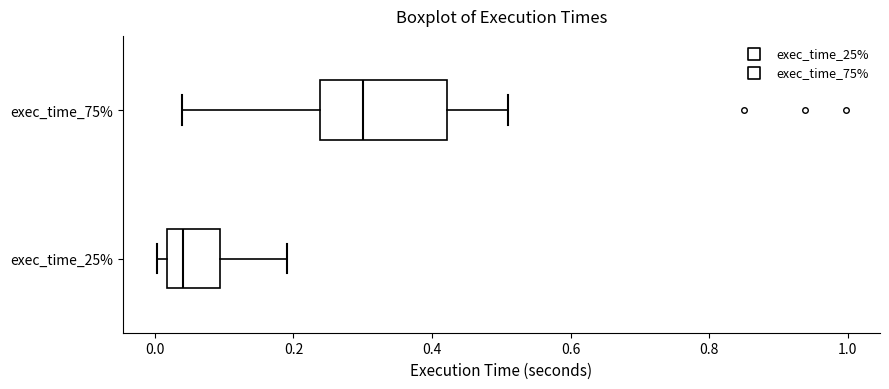

Reading bottom to top, read every box against the x-axis: the position of its median line, the range the box covers, and the ends of its whiskers. The values are not printed on the chart, so give them approximately, as read against the axis.

exec_time_25%: median 0.04, box 0.02 to 0.10, whiskers 0.00 to 0.20
exec_time_75%: median 0.30, box 0.24 to 0.42, whiskers 0.04 to 0.52